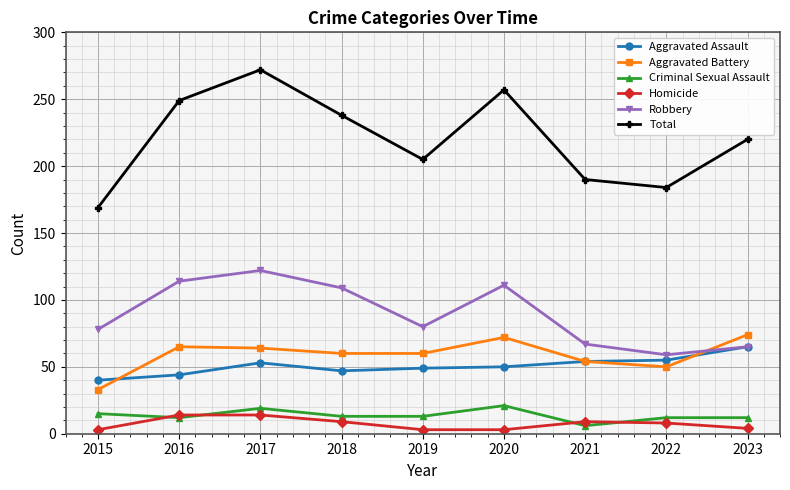

Is it true that Robbery equals 97 at 2022?

False